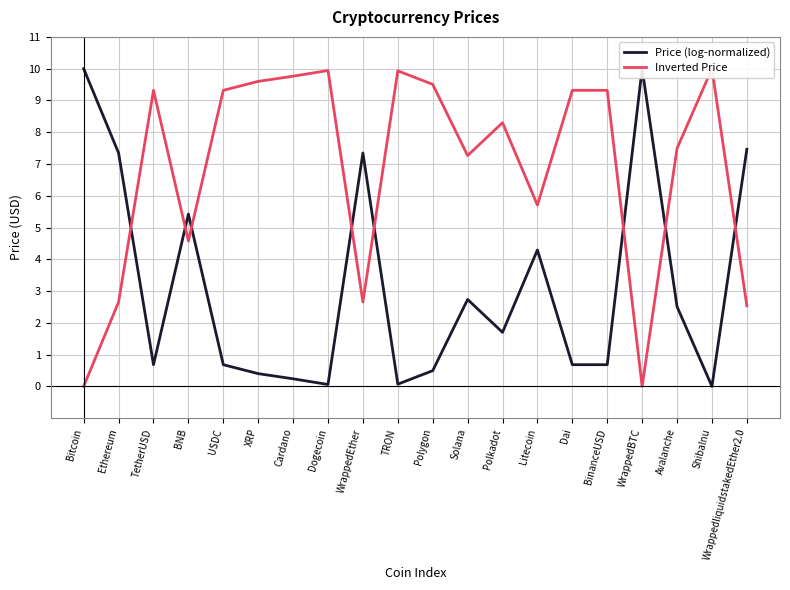

At how many categories does at least one series exceed 4?

20